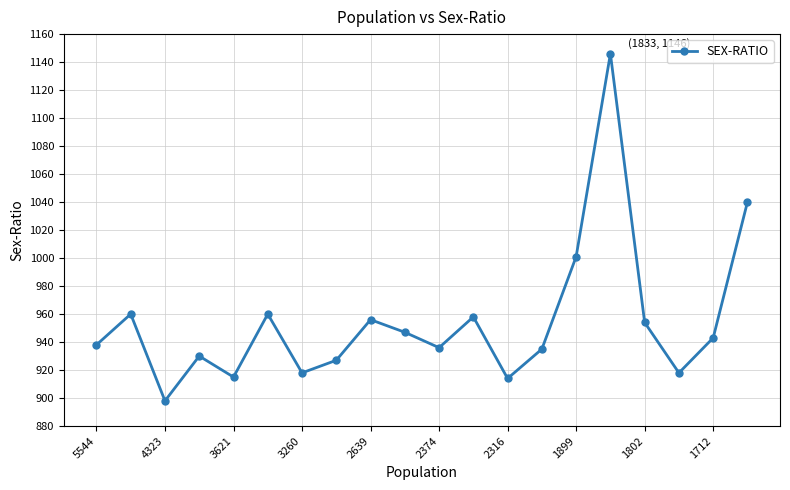

What is the value of the 5th point from the left?

915